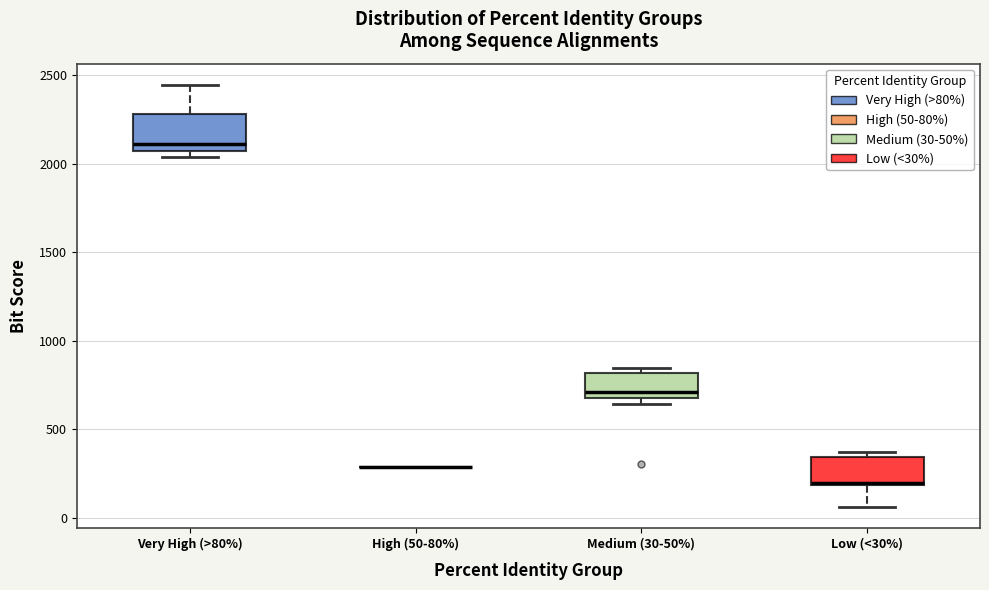

Where is the lower edge of the box for Medium (30-50%) on the y-axis? The values are not printed on the chart, so give them approximately, as read against the axis.

700